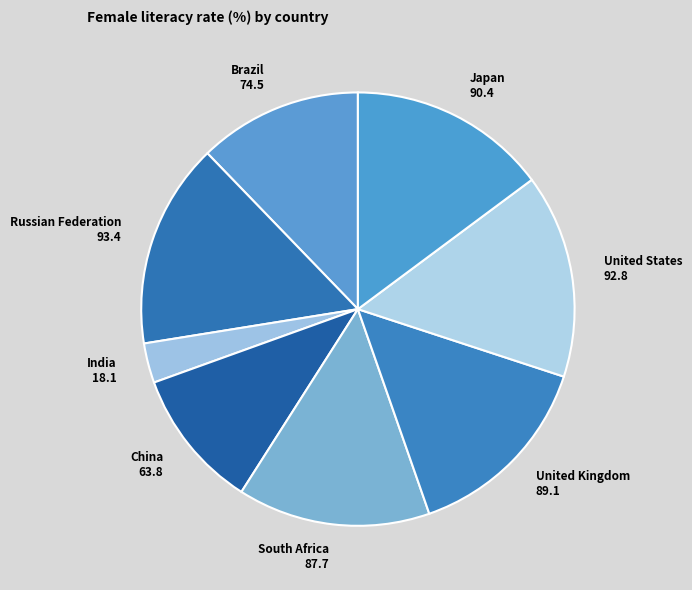

Which slice is the smallest?

India